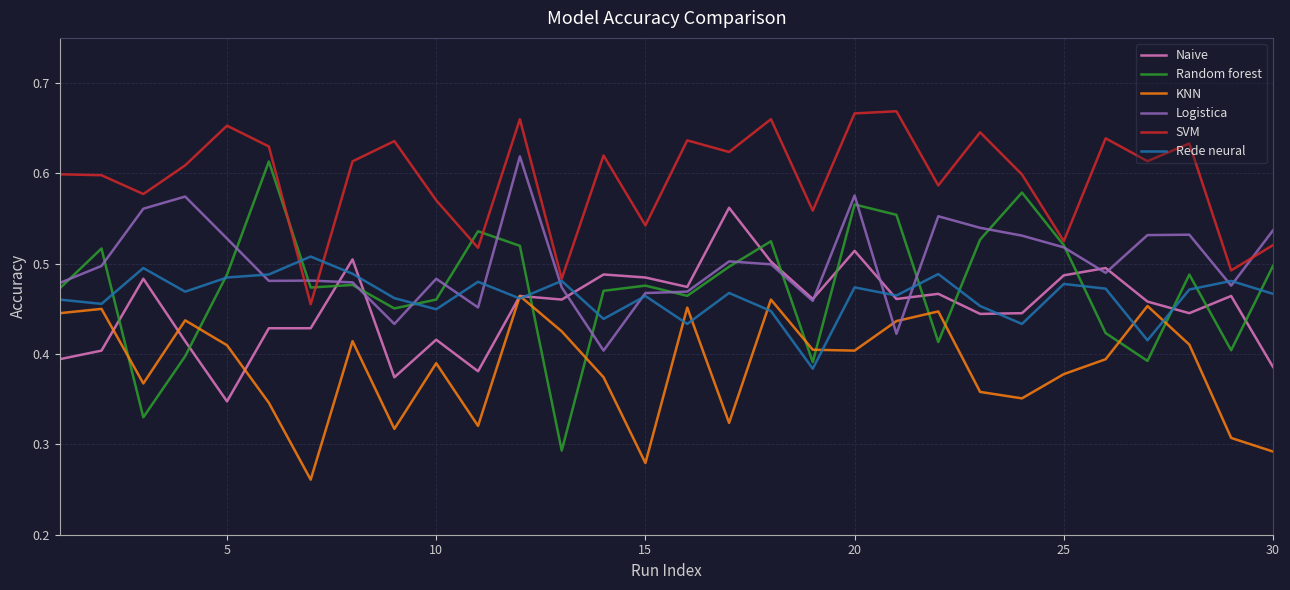

At how many categories does at least one series exceed 0?

30